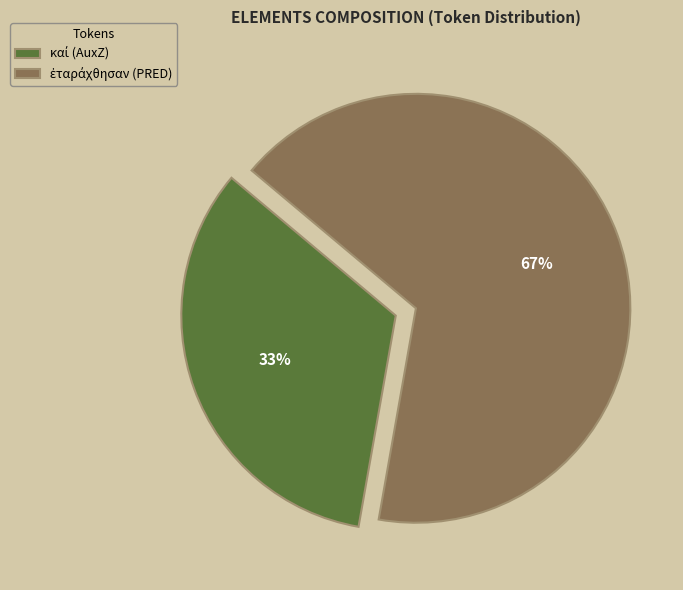

To the nearest percent, what is the average slice percentage?

50%